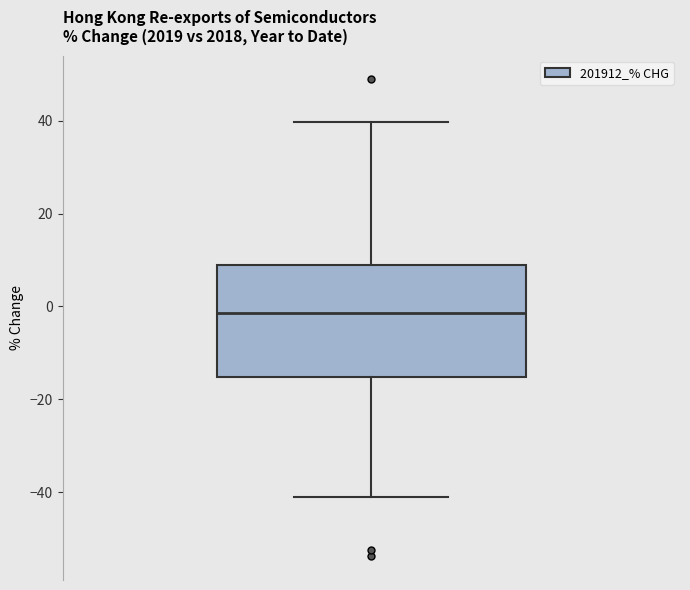

Read this box plot against the y-axis: the position of the median line, the range covered by the box, and the ends of both whiskers. The values are not printed on the chart, so give them approximately, as read against the axis.

median -2, box -16 to 8, whiskers -42 to 40